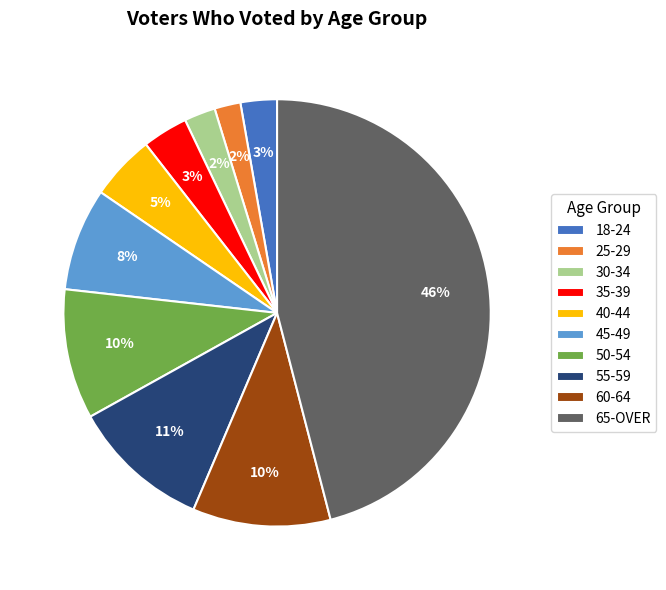

Combined, do 18-24 and 65-OVER account for over 50%?

No